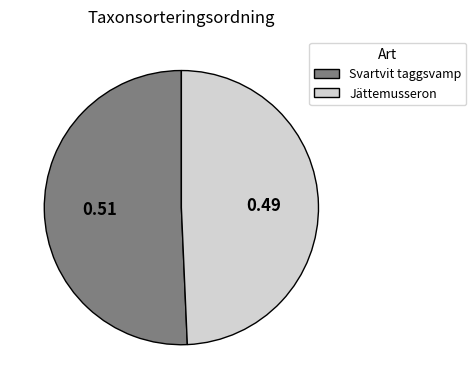

Which slice is the smallest?

Jättemusseron